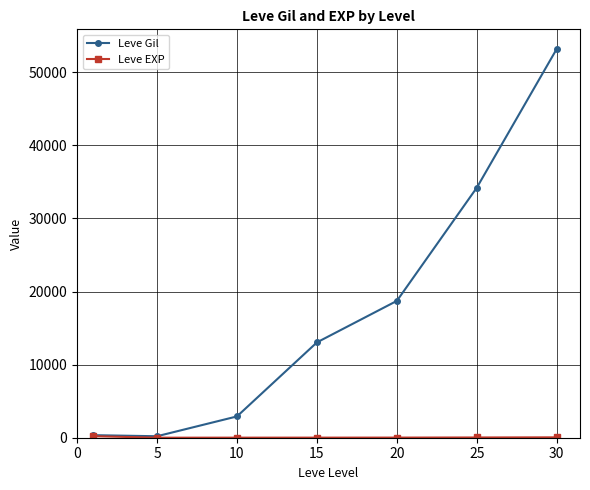

Which series has the largest total across all categories?

Leve Gil